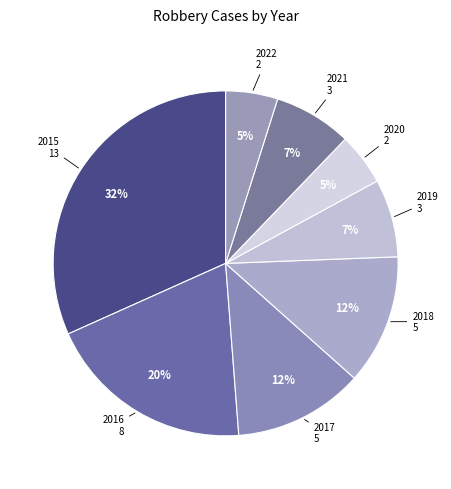

Does any single category account for the majority?

No